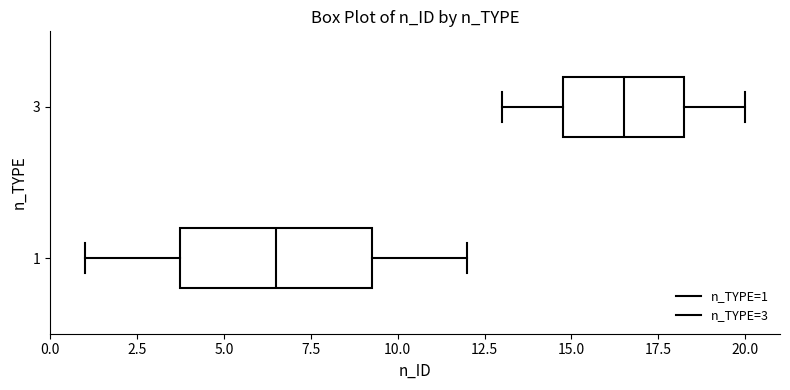

Where does the right whisker of the box at y = 3 end on the x-axis? The values are not printed on the chart, so give them approximately, as read against the axis.

20.0